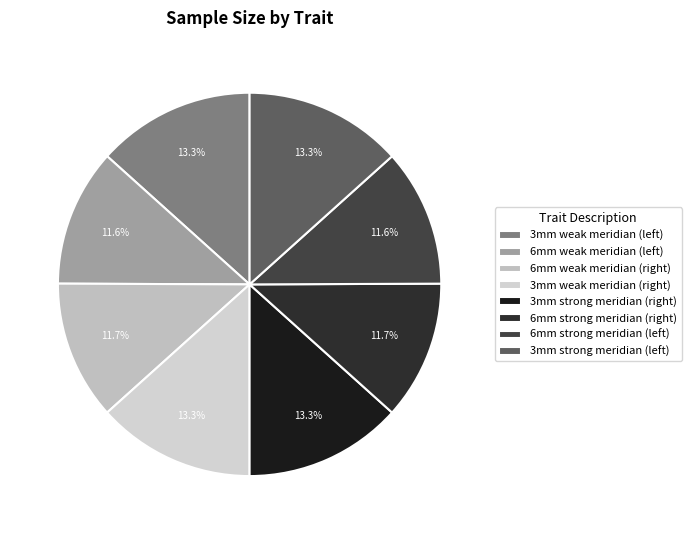

What is the smallest slice in the pie chart?

6mm weak meridian (left)